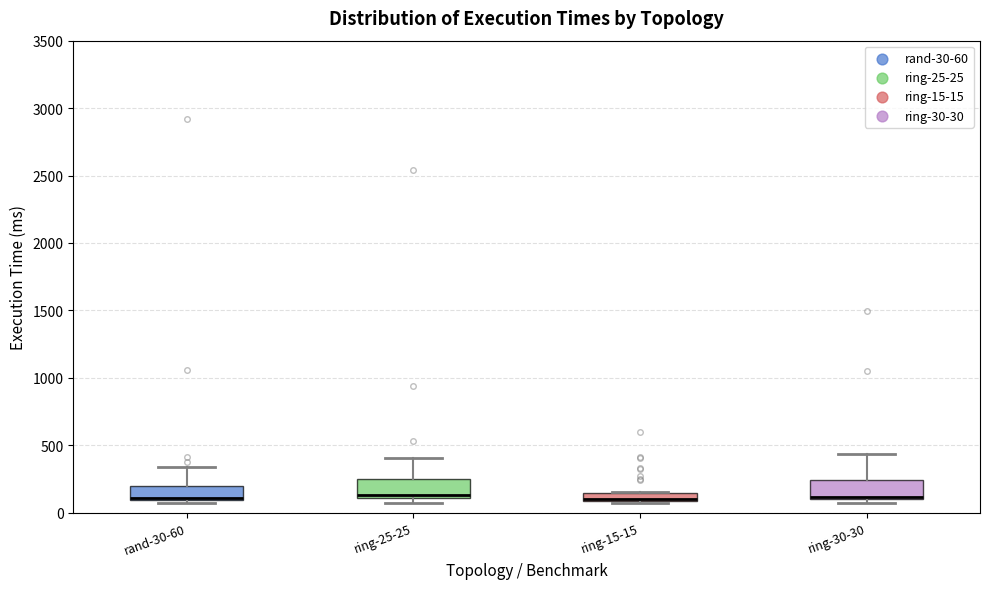

Where does the upper whisker of the box for rand-30-60 end on the y-axis? The values are not printed on the chart, so give them approximately, as read against the axis.

350